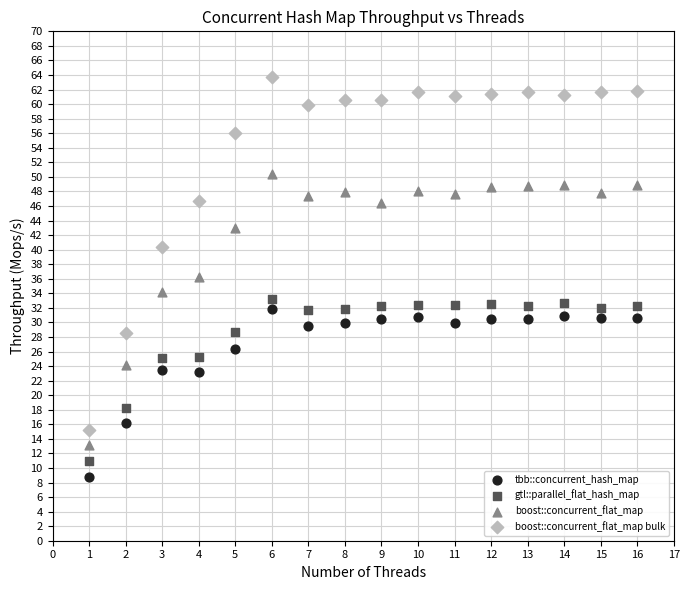

Which series contains the lowest Y value?

tbb::concurrent_hash_map